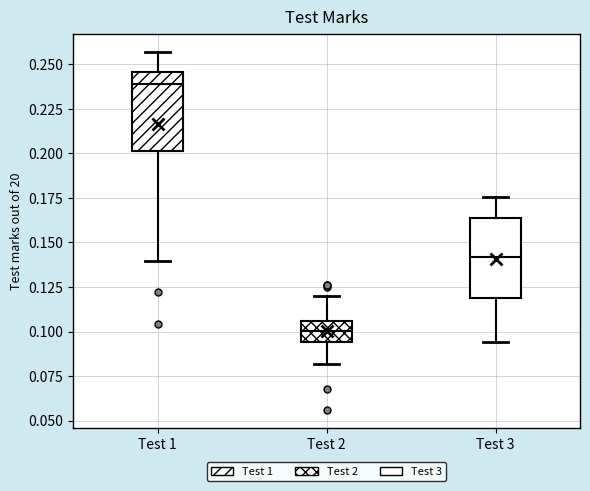

Where does the median line of the box for Test 2 sit on the y-axis? The values are not printed on the chart, so give them approximately, as read against the axis.

0.100